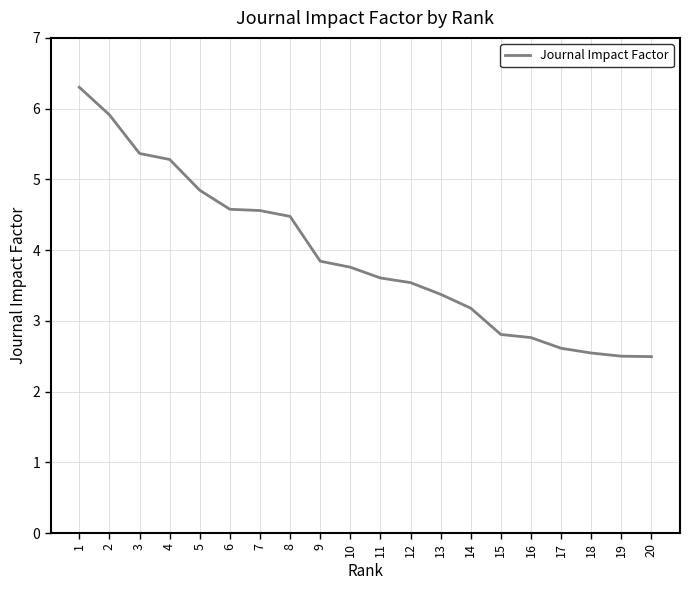

Where does the data first go above 3?

1